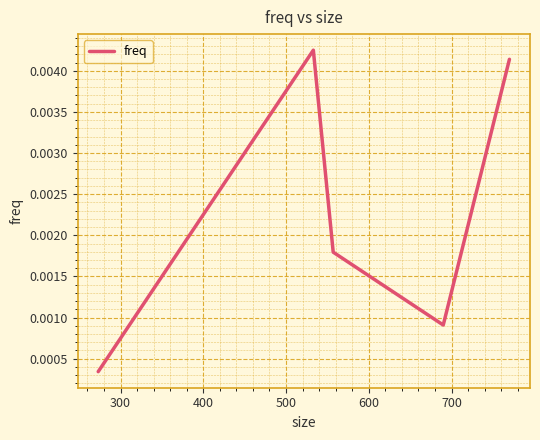

True or false: the data has more than 2 interior local peaks.

False